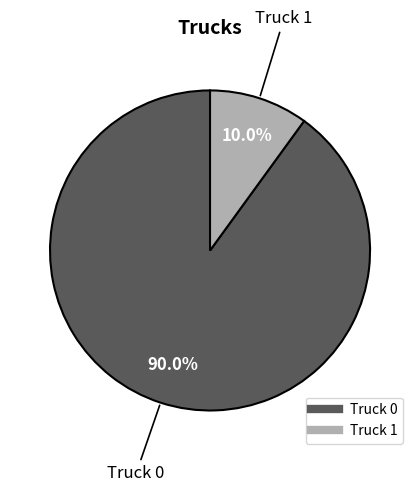

Does any single category account for the majority?

Yes